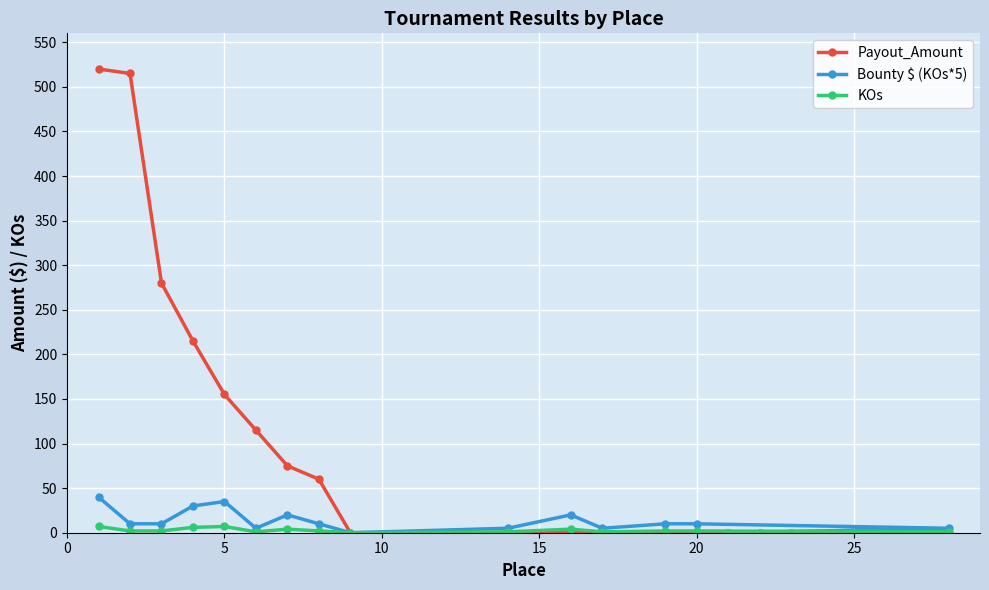

Rank the series by their maximum value, from highest to lowest.

Payout_Amount, Bounty $ (KOs*5), KOs